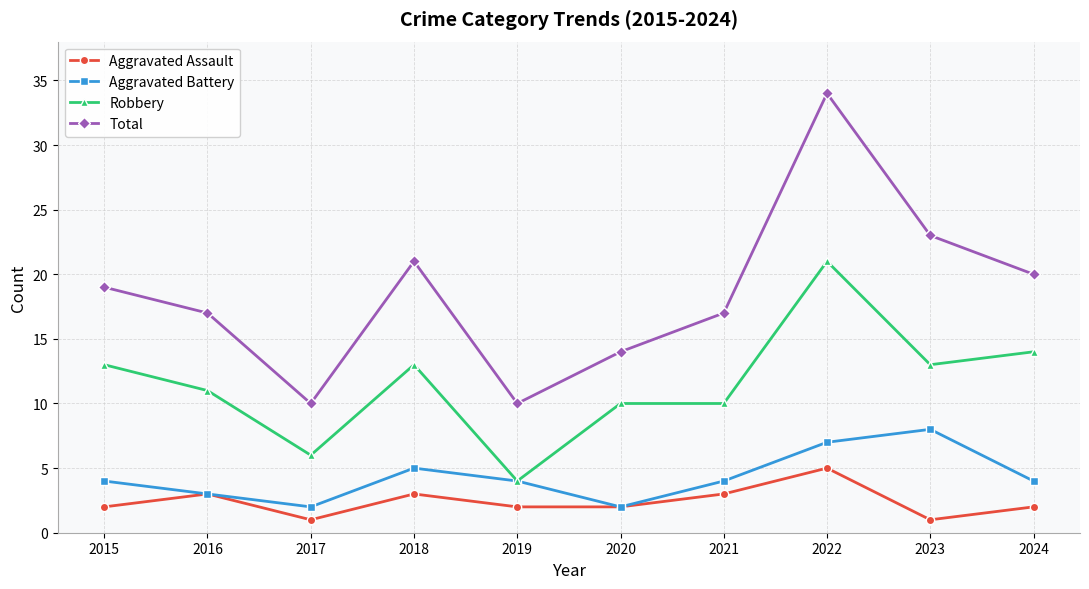

What is the minimum value shown in the chart?

1